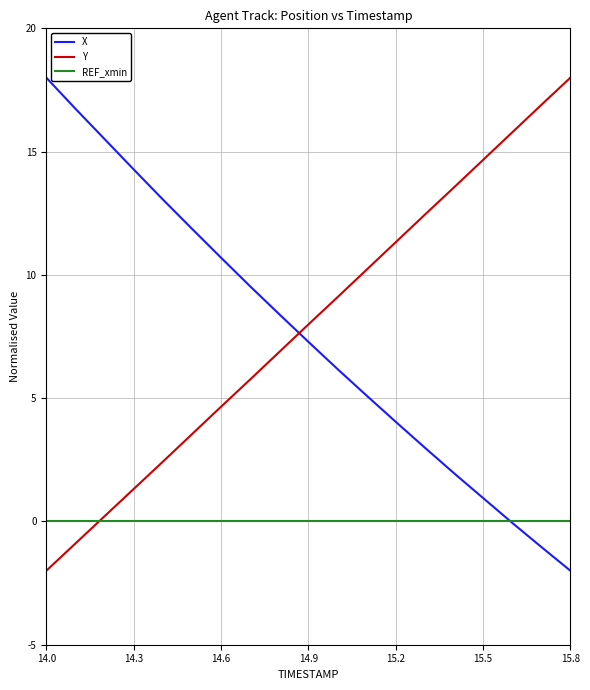

What is the highest value of the X series?

18.0